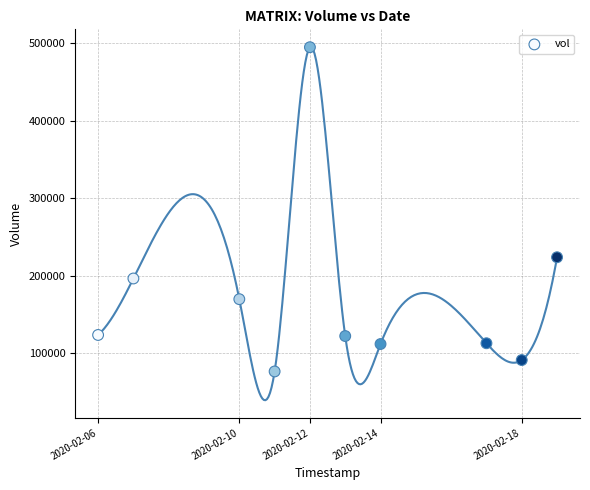

What is the range of X values (max minus min)?

1123200